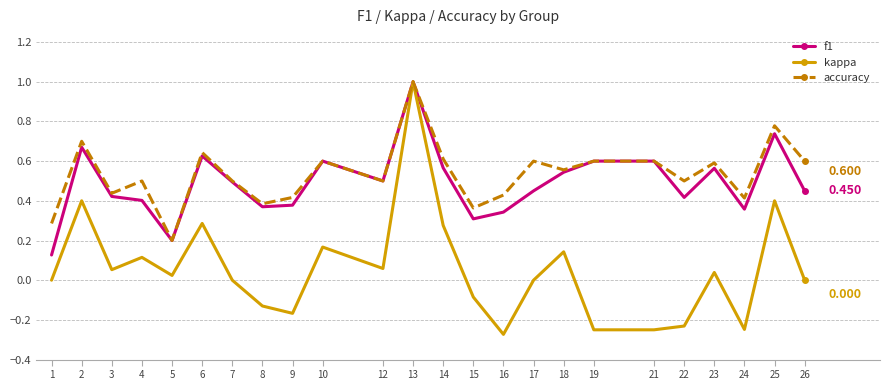

What is the sum of all kappa values?

1.3